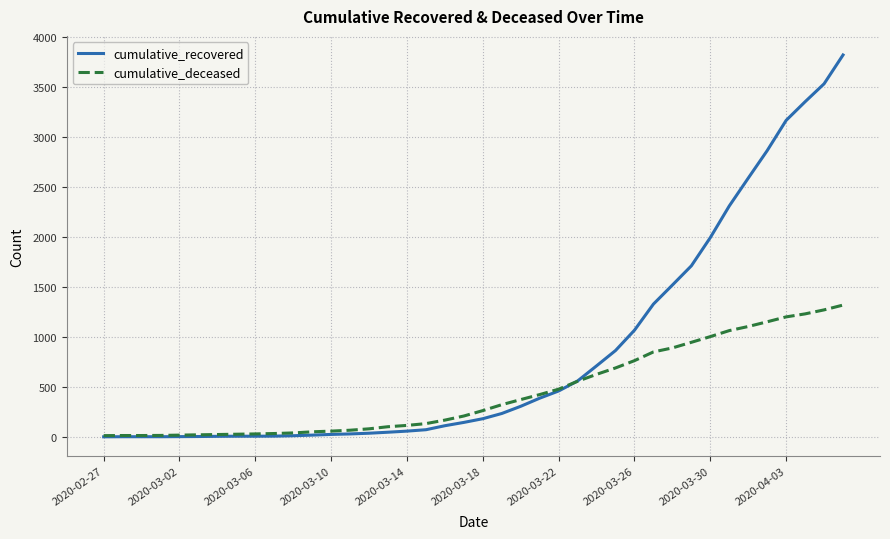

List the series in order of their overall mean, lowest first.

cumulative_deceased, cumulative_recovered